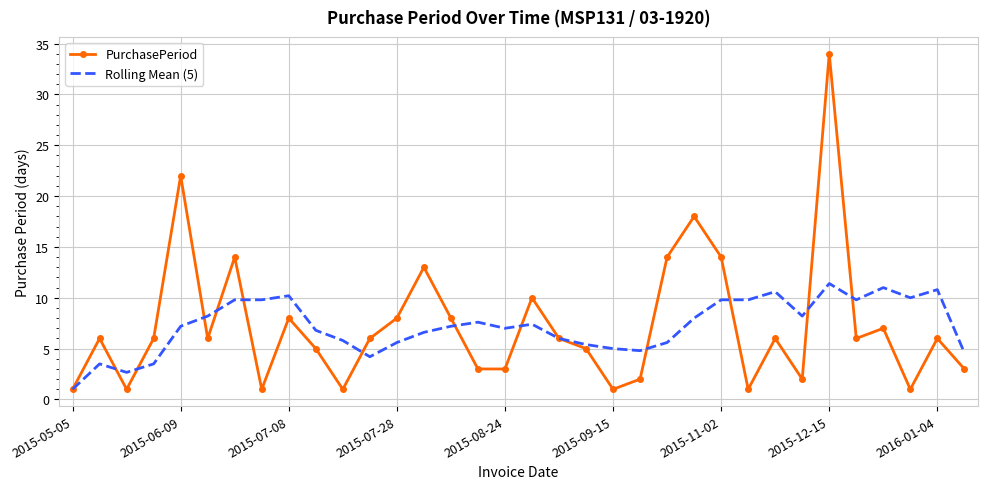

What is the lowest value of the Rolling Mean (5) series?

1.0